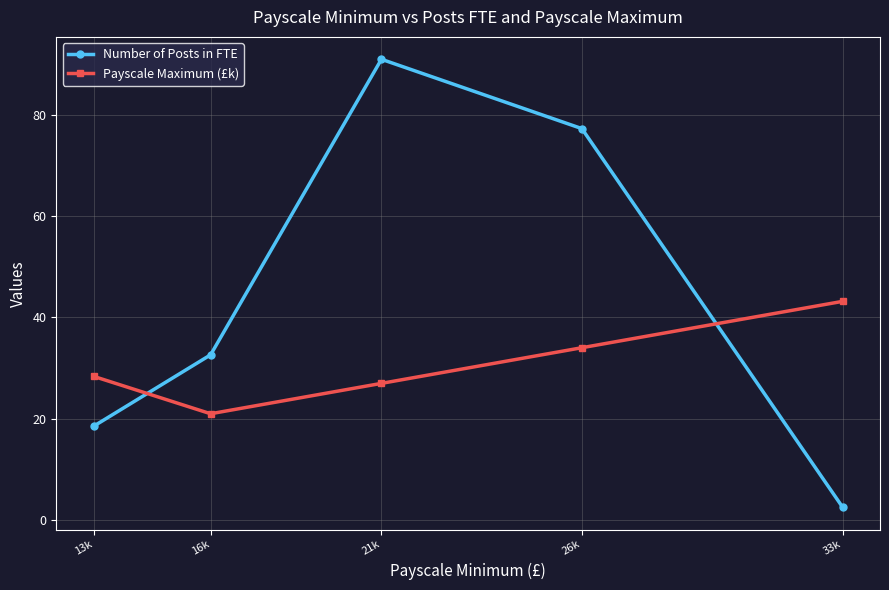

What is the label of the 1st point from the left?

13k